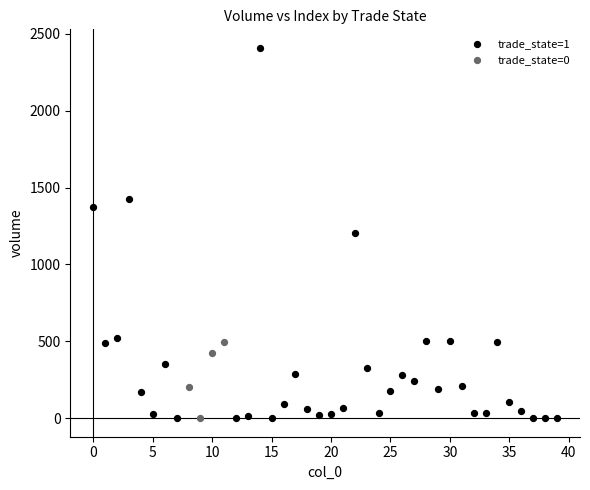

Which series has the widest spread of Y values?

trade_state=1